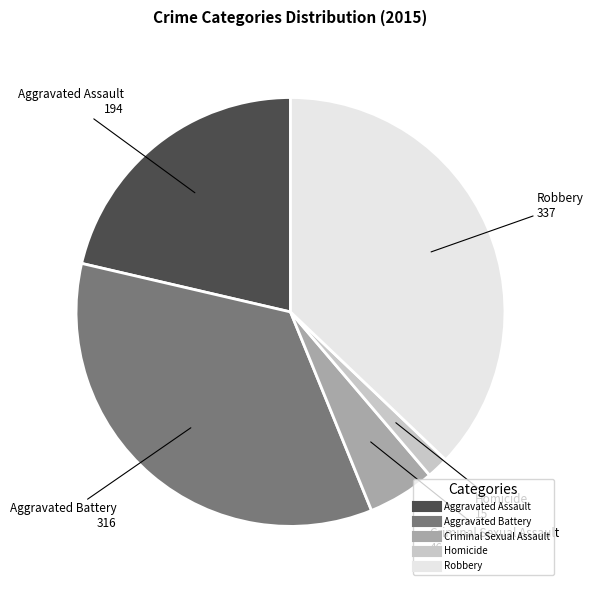

Rank the categories by value from lowest to highest.

Homicide, Criminal Sexual Assault, Aggravated Assault, Aggravated Battery, Robbery